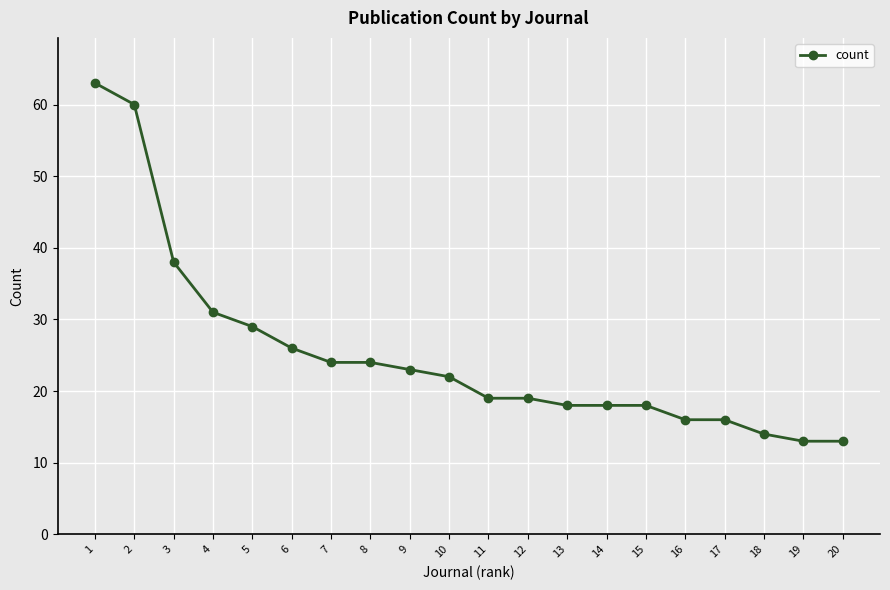

What is the smallest value displayed?

13